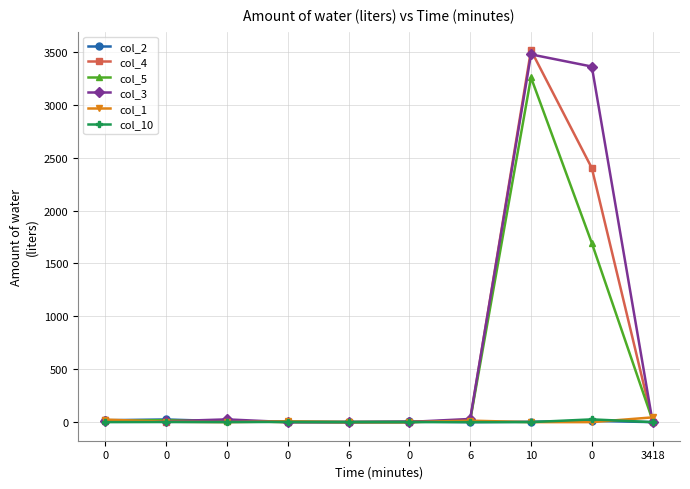

What is the label of the 7th point from the left?

6